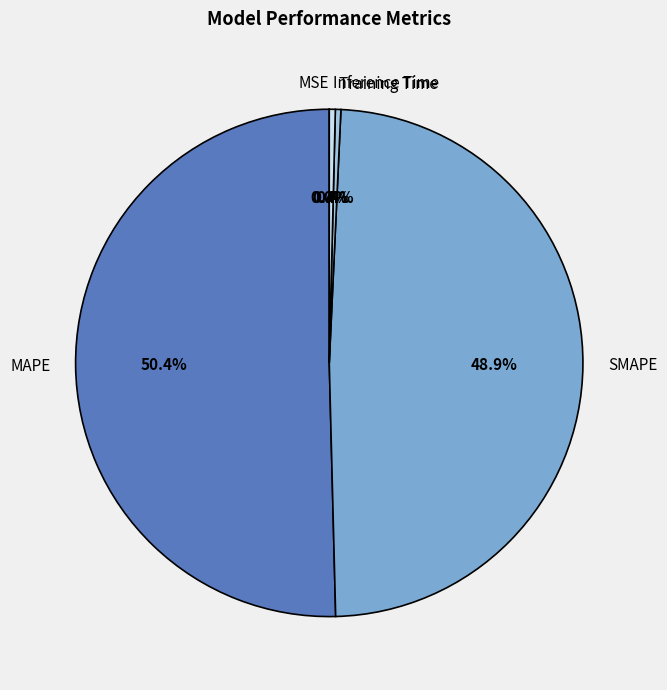

Which has a higher value, Inference Time or MAPE?

MAPE